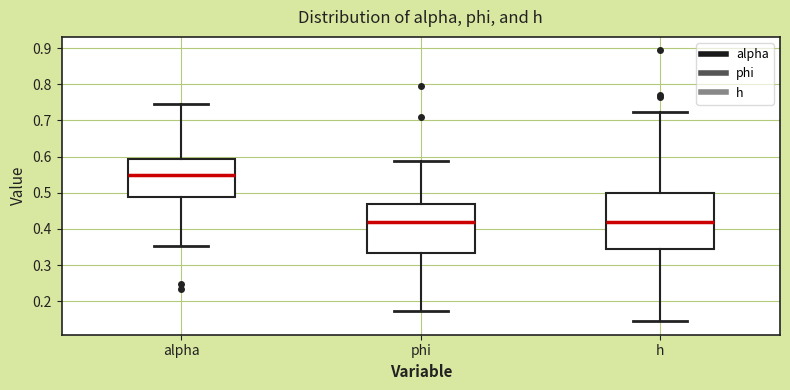

Which box is the tallest, from its lower edge to its upper edge?

h